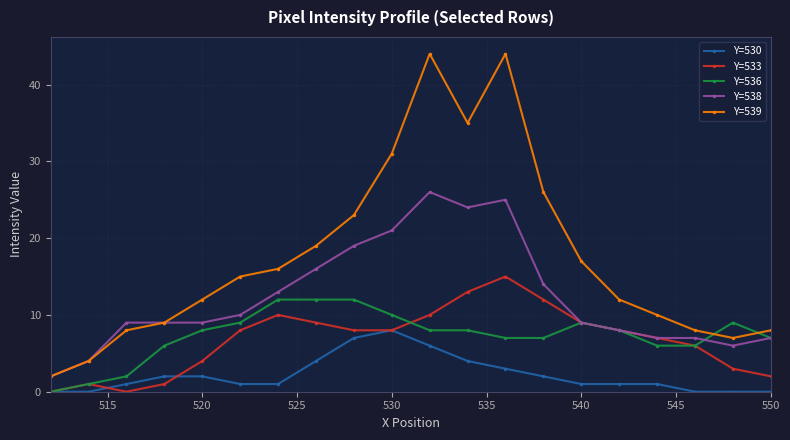

Which series has the widest spread of values?

Y=539